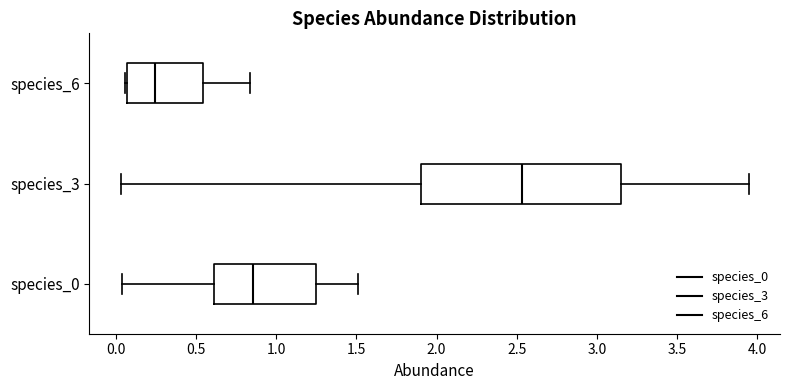

Where does the median line of the box for species_0 sit on the x-axis? The values are not printed on the chart, so give them approximately, as read against the axis.

0.85